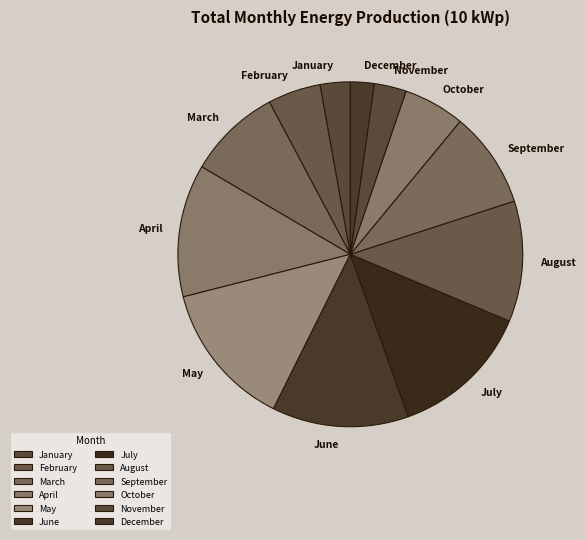

How many slices are in this pie chart?

12